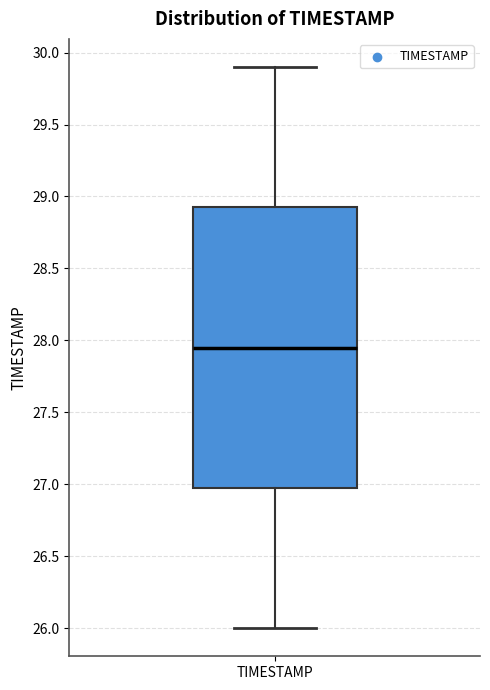

Where does the lower whisker of the box for TIMESTAMP end on the y-axis? The values are not printed on the chart, so give them approximately, as read against the axis.

26.00